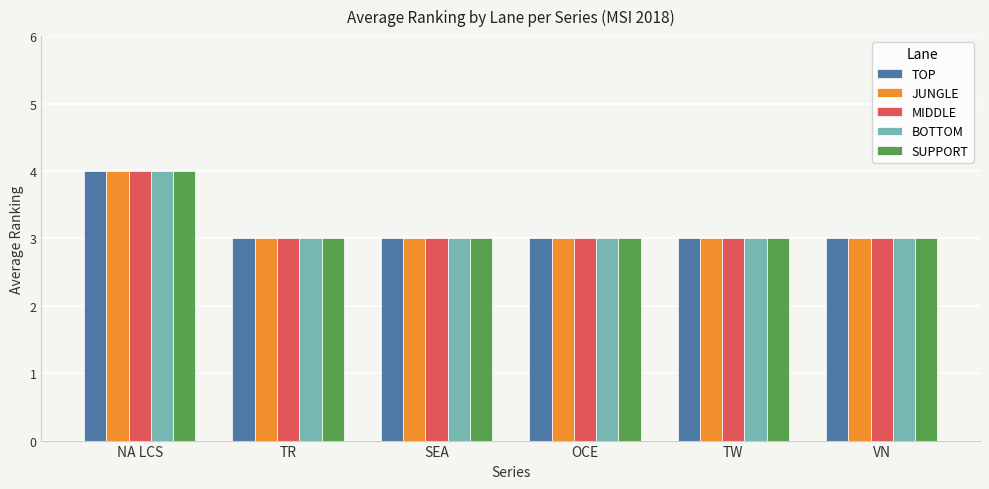

Count the JUNGLE values in the range 3 to 4.

6